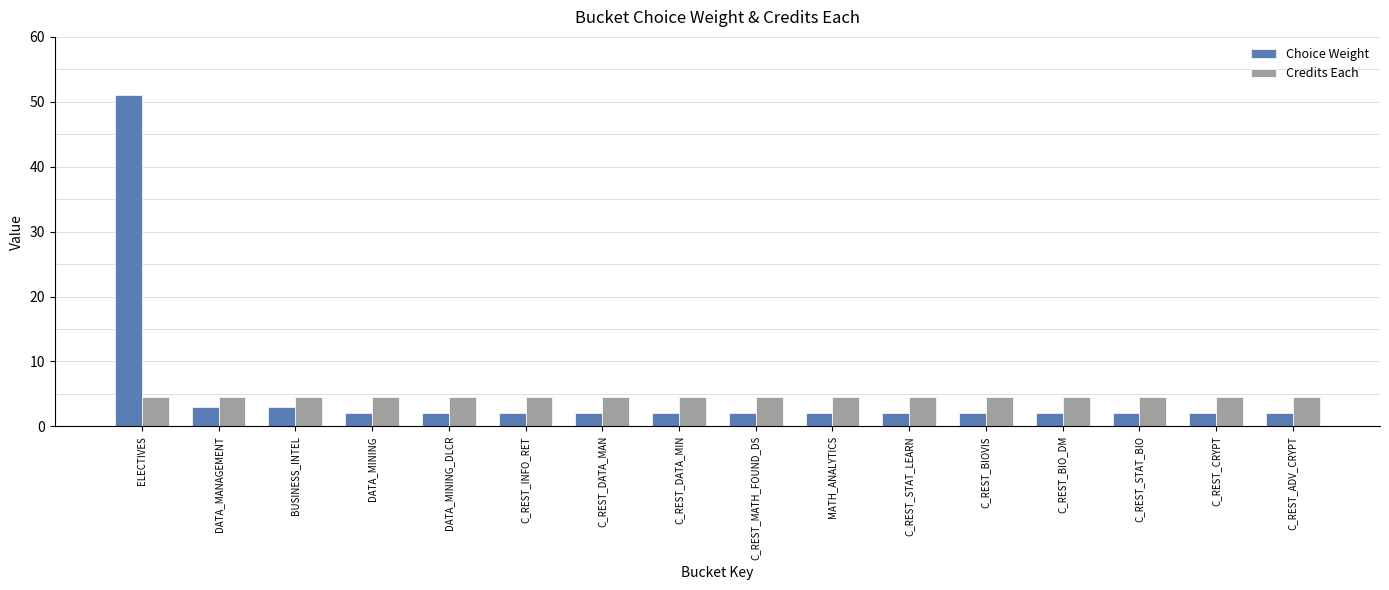

What position from the left is ELECTIVES?

1